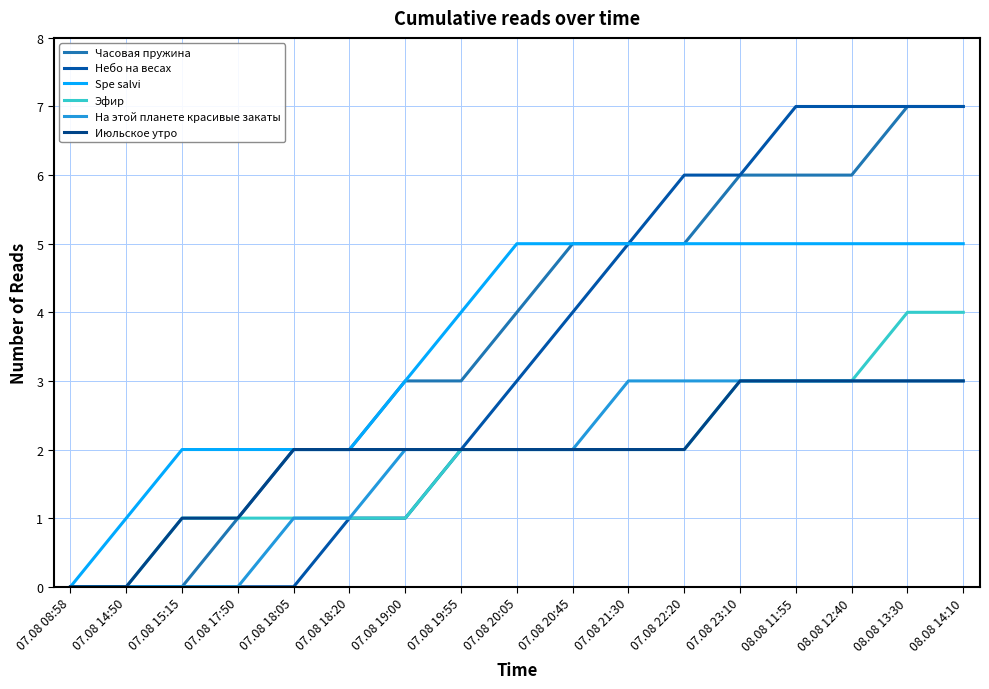

How many lines are shown in the chart?

6